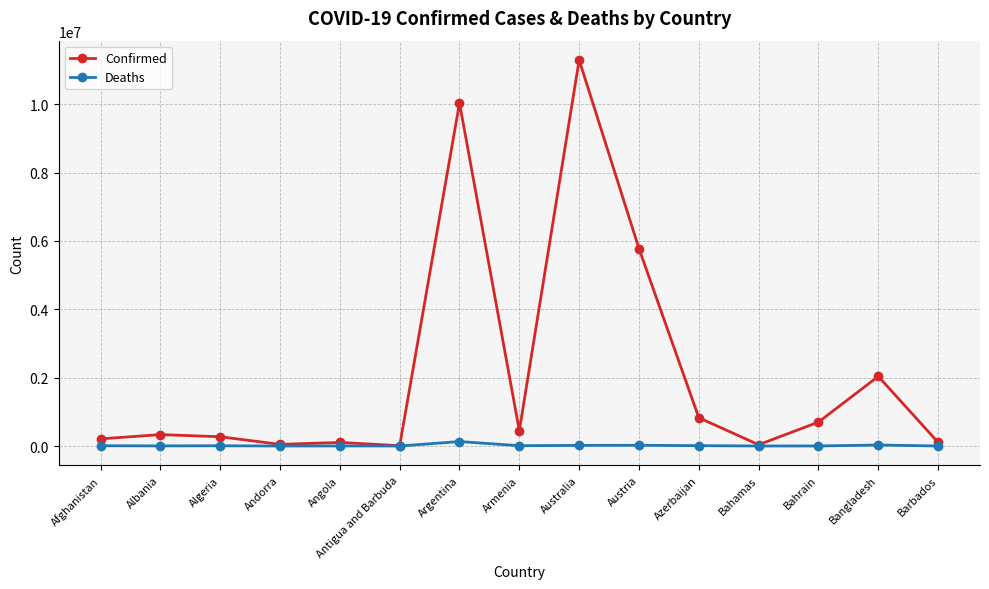

How many lines are shown in the chart?

2